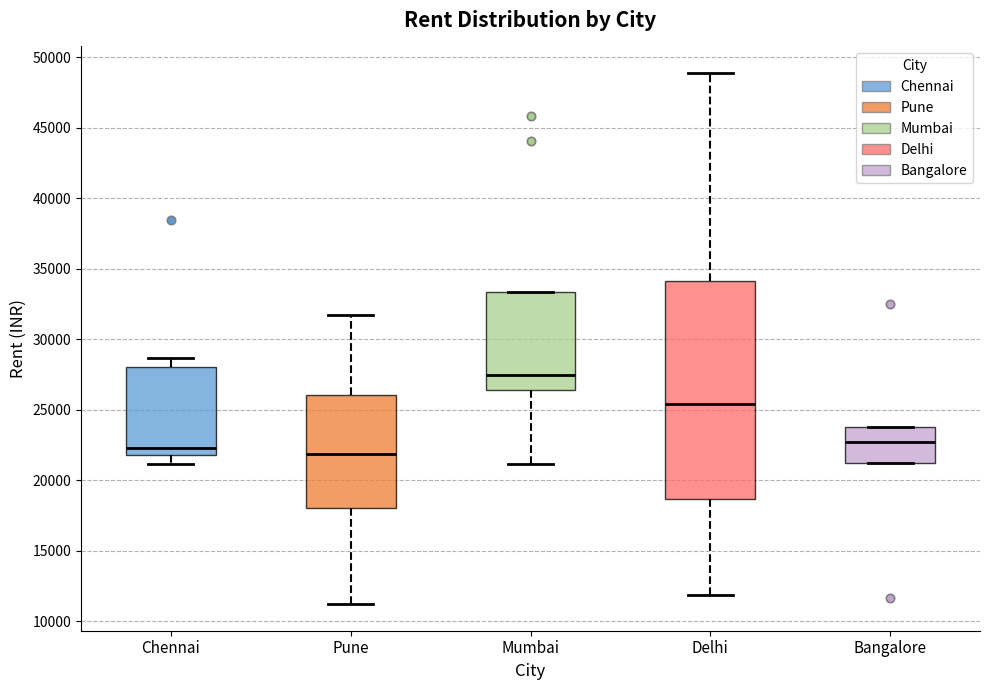

Reading left to right, read every box against the y-axis: the position of its median line, the range the box covers, and the ends of its whiskers. The values are not printed on the chart, so give them approximately, as read against the axis.

Chennai: median 22500, box 22000 to 28000, whiskers 21000 to 28500
Pune: median 22000, box 18000 to 26000, whiskers 11000 to 31500
Mumbai: median 27500, box 26500 to 33500, whiskers 21000 to 33500
Delhi: median 25500, box 18500 to 34000, whiskers 12000 to 49000
Bangalore: median 22500, box 21000 to 24000, whiskers 21000 to 24000